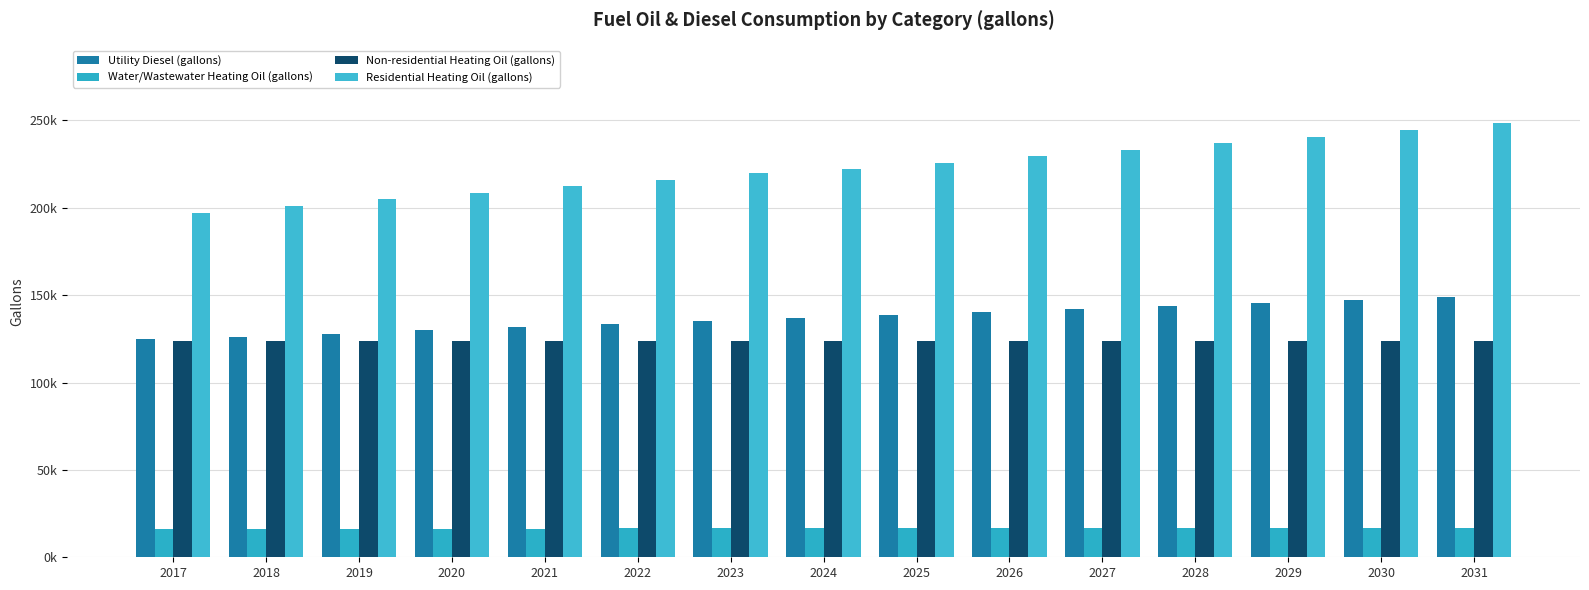

Does the chart contain stacked bars?

No